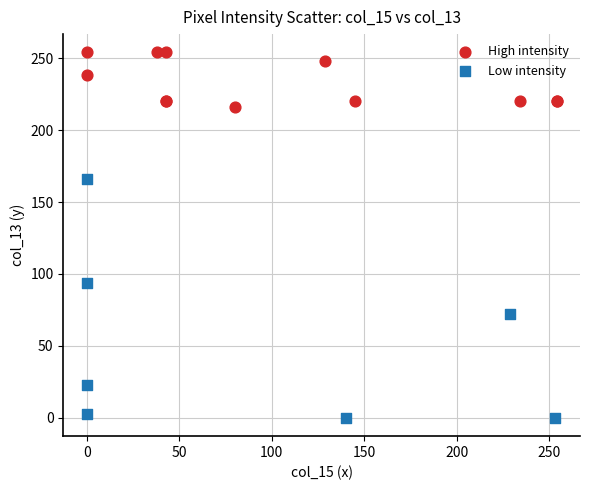

Which series has the widest spread of Y values?

Low intensity